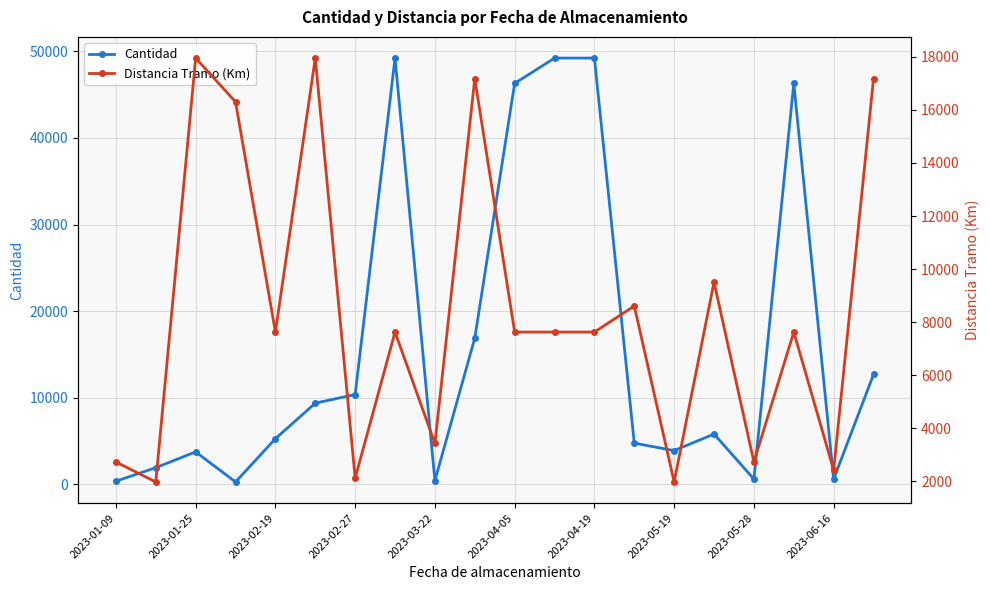

Which series has the widest spread of values?

Cantidad